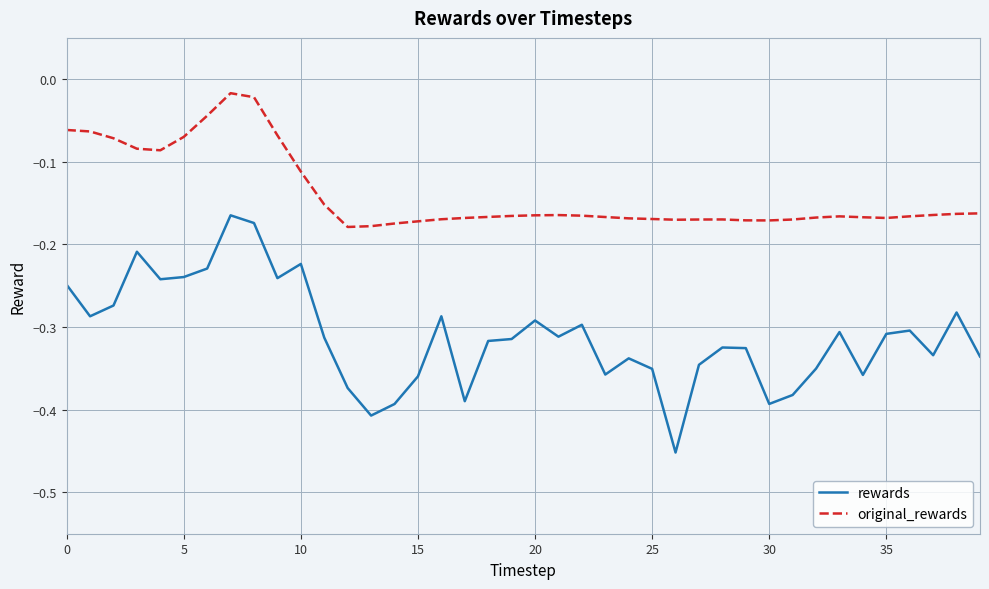

Which series has the largest range (max minus min)?

rewards